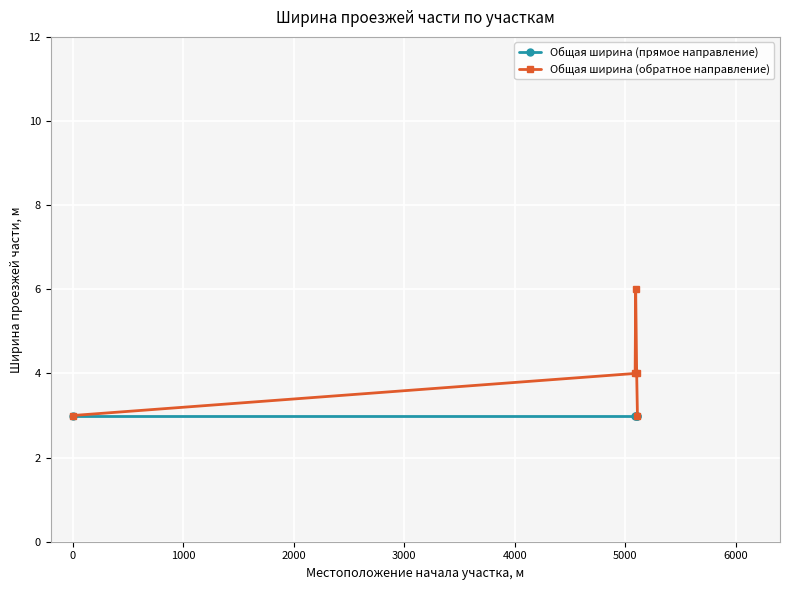

Rank the series by their average value, from lowest to highest.

Общая ширина (прямое направление), Общая ширина (обратное направление)